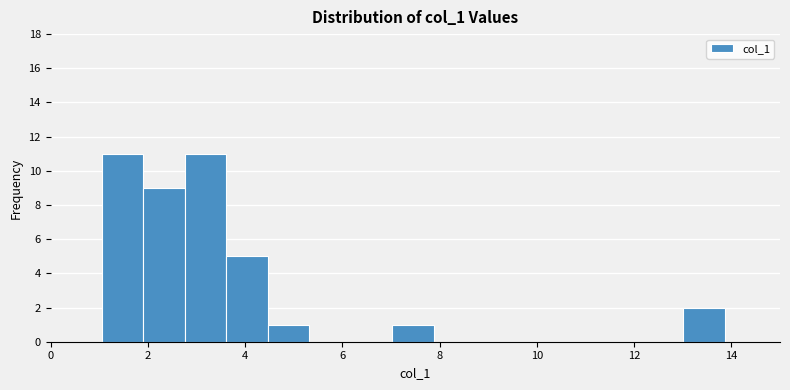

Reading left to right, transcribe this chart: for each bar, give the range it covers on the x-axis and its height. Neither the bar edges nor the heights are printed on the chart, so give them approximately, as read against the axes.

1.0 to 2.0: 11
2.0 to 2.8: 9
2.8 to 3.6: 11
3.6 to 4.4: 5
4.4 to 5.4: 1
5.4 to 6.2: 0
6.2 to 7.0: 0
7.0 to 7.8: 1
7.8 to 8.8: 0
8.8 to 9.6: 0
9.6 to 10.4: 0
10.4 to 11.2: 0
11.2 to 12.2: 0
12.2 to 13.0: 0
13.0 to 13.8: 2